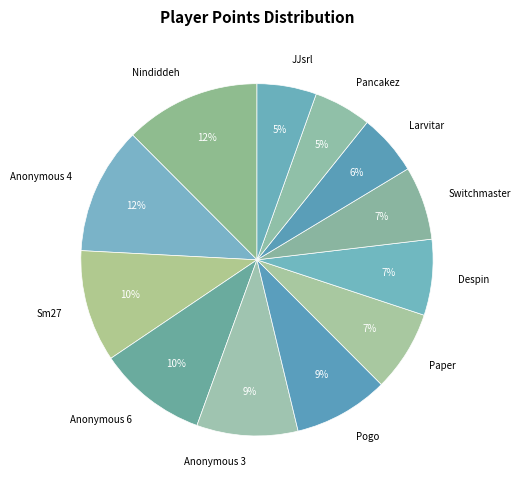

Does Pogo account for over 50% of the chart?

No